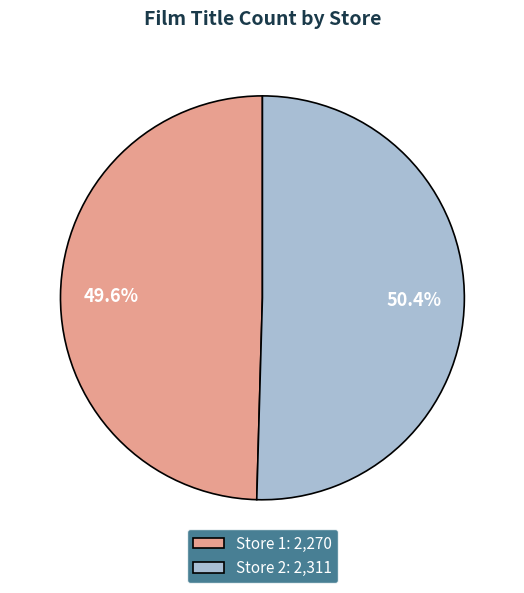

Is there a majority slice in this chart?

Yes